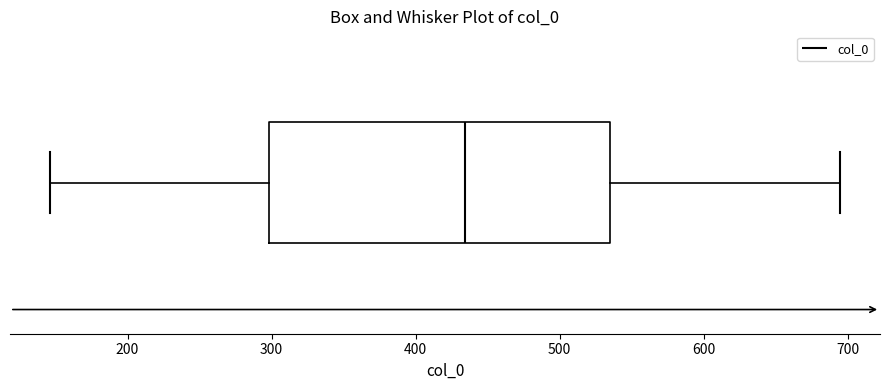

Where is the right edge of the box on the x-axis? The values are not printed on the chart, so give them approximately, as read against the axis.

530